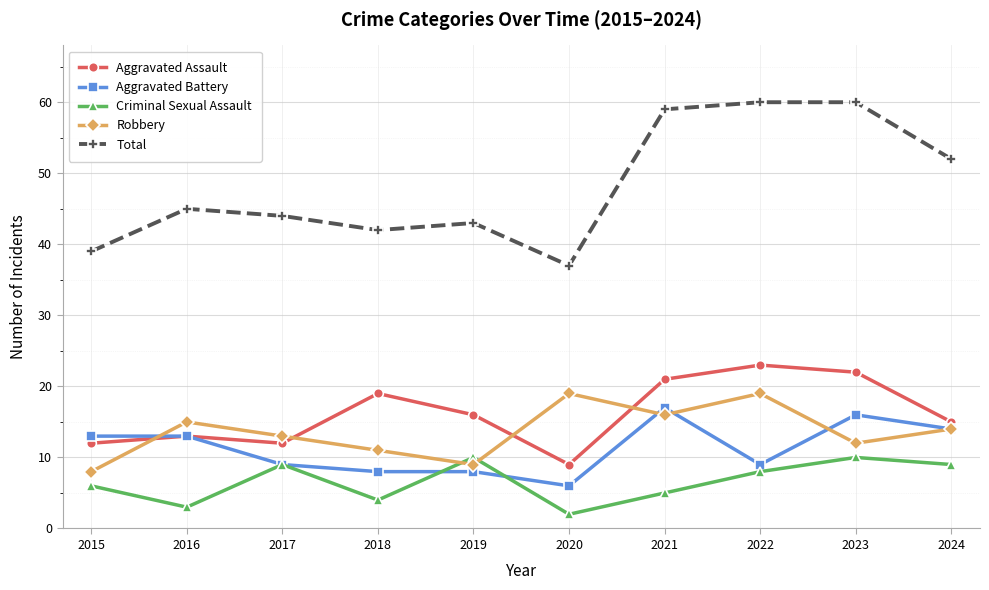

What is the sum of the Aggravated Assault values at 2023 and 2017?

34